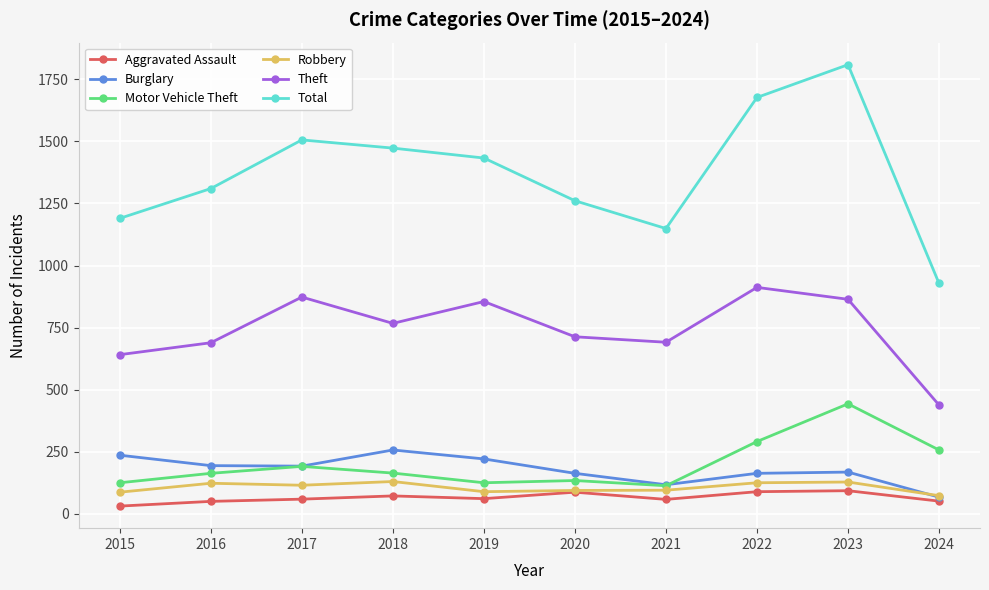

True or false: Motor Vehicle Theft has more than 0 points higher than both neighbors.

True